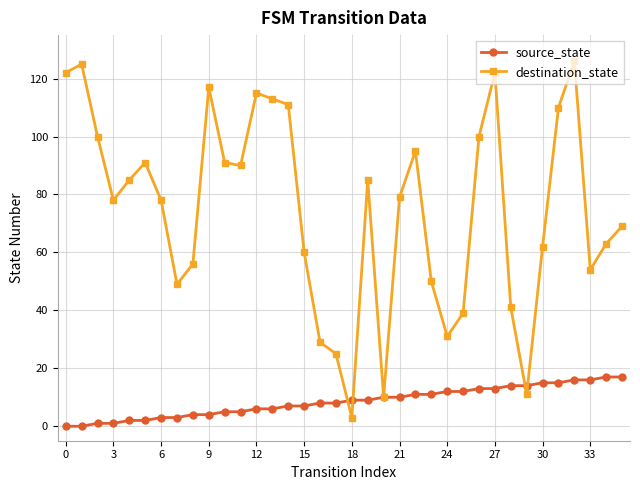

At how many categories does at least one series exceed 27?

32